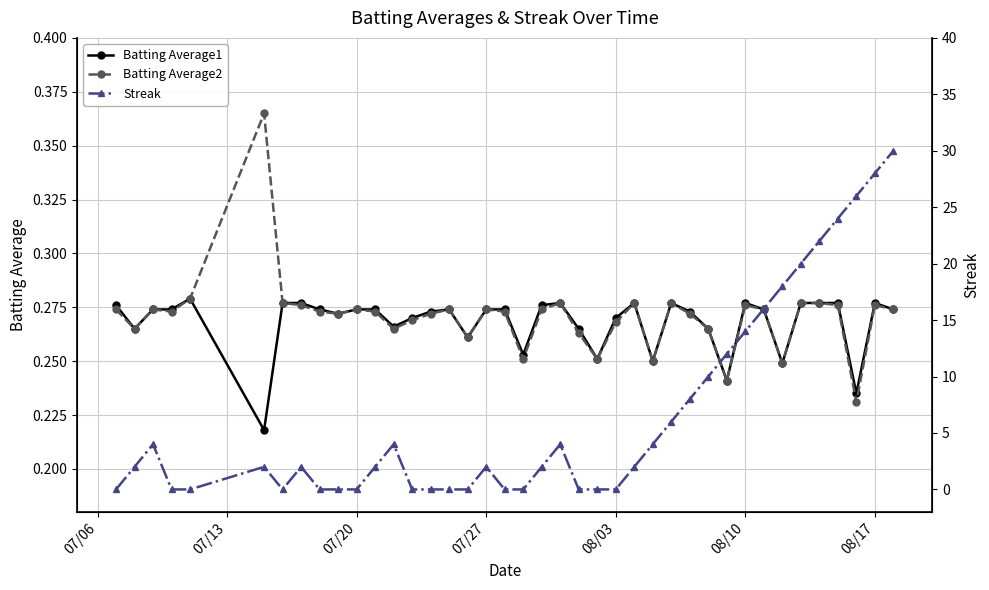

At how many categories does at least one series exceed 0?

40